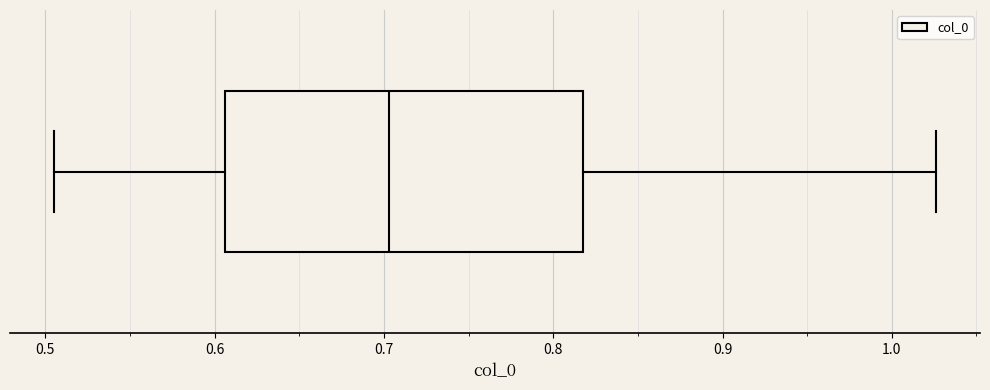

Transcribe this box plot: give where the median line is, the range the box spans, and where the two whiskers end, as read against the x-axis. The values are not printed on the chart, so give them approximately, as read against the axis.

median 0.70, box 0.61 to 0.82, whiskers 0.51 to 1.03